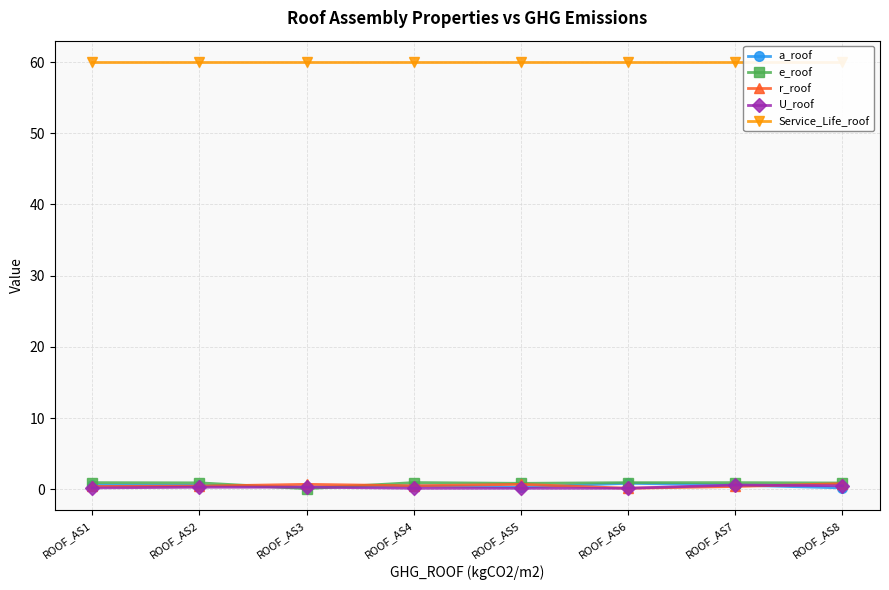

True or false: e_roof has more than 2 interior local peaks.

False